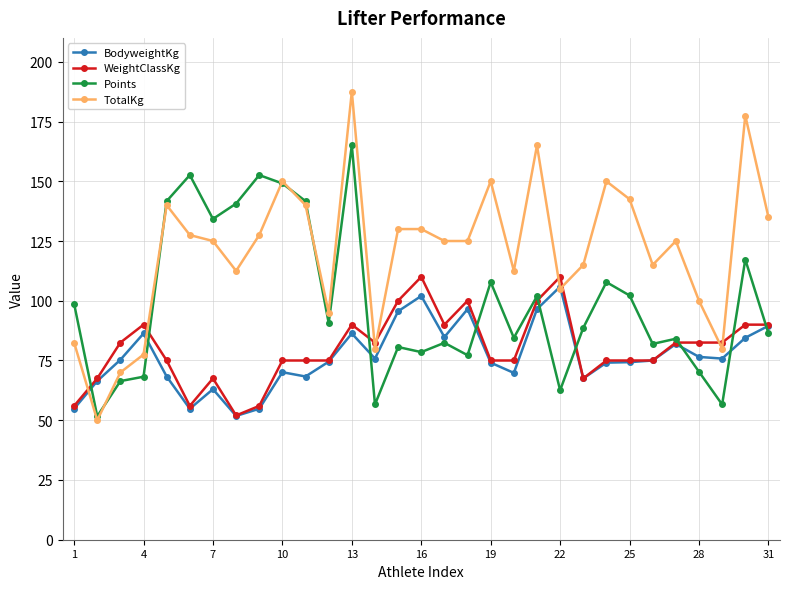

What is the highest value of the BodyweightKg series?

105.9